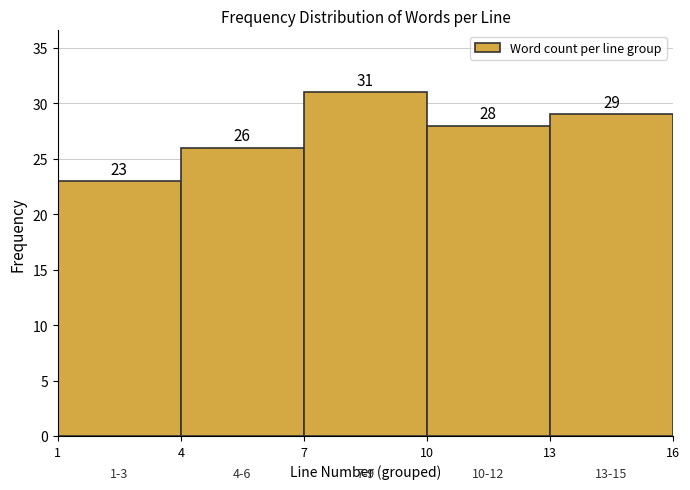

Reading left to right, transcribe this chart: for each bar, give the range it covers on the x-axis and its height.

1 to 4: 23
4 to 7: 26
7 to 10: 31
10 to 13: 28
13 to 16: 29